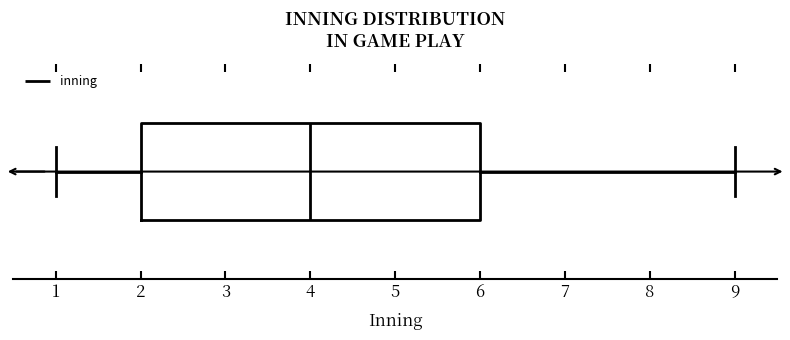

Read this box plot against the x-axis: the position of the median line, the range covered by the box, and the ends of both whiskers. The values are not printed on the chart, so give them approximately, as read against the axis.

median 4, box 2 to 6, whiskers 1 to 9